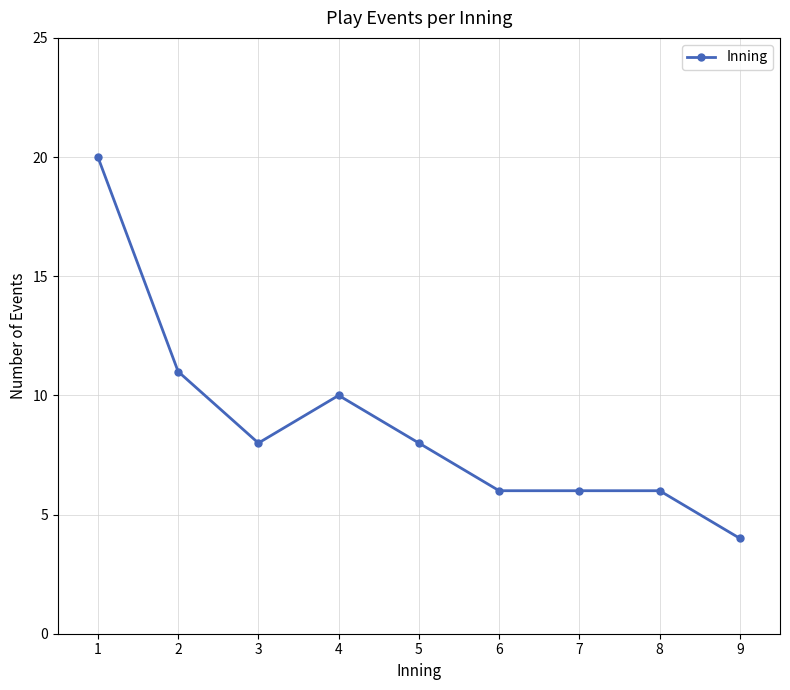

Reading left to right, transcribe all the data shown in this chart.

20	11	8	10	8	6	6	6	4